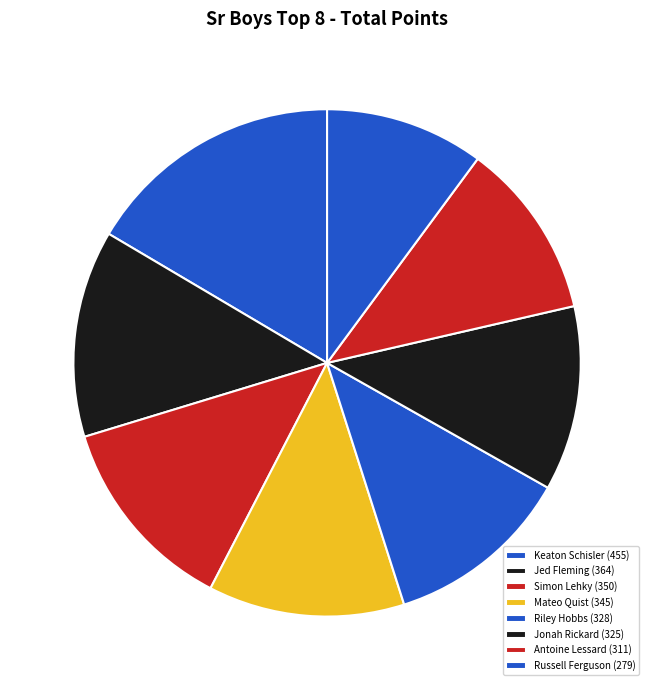

Does Antoine Lessard account for over 50% of the chart?

No